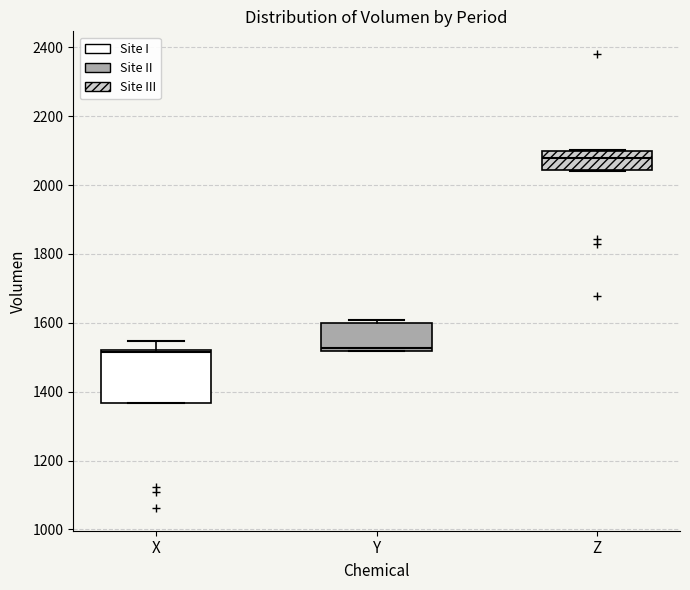

Comparing the boxes themselves (not the whiskers), which one is the tallest?

X